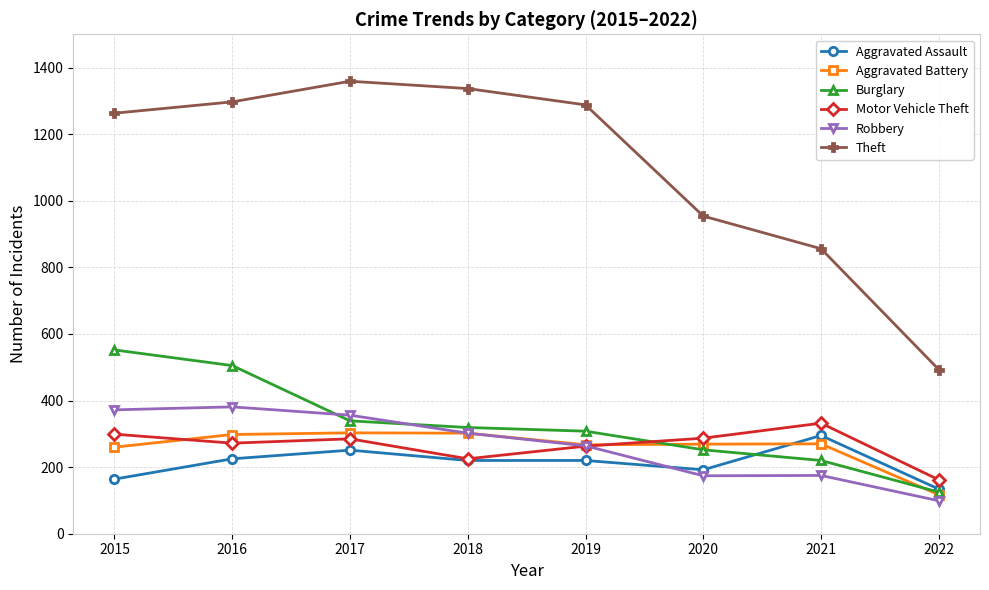

True or false: Aggravated Assault and Burglary intersect in this chart.

True